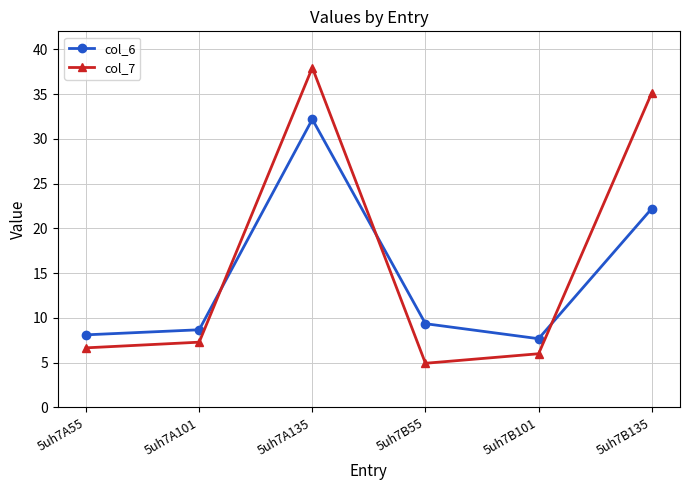

How many lines are shown in the chart?

2